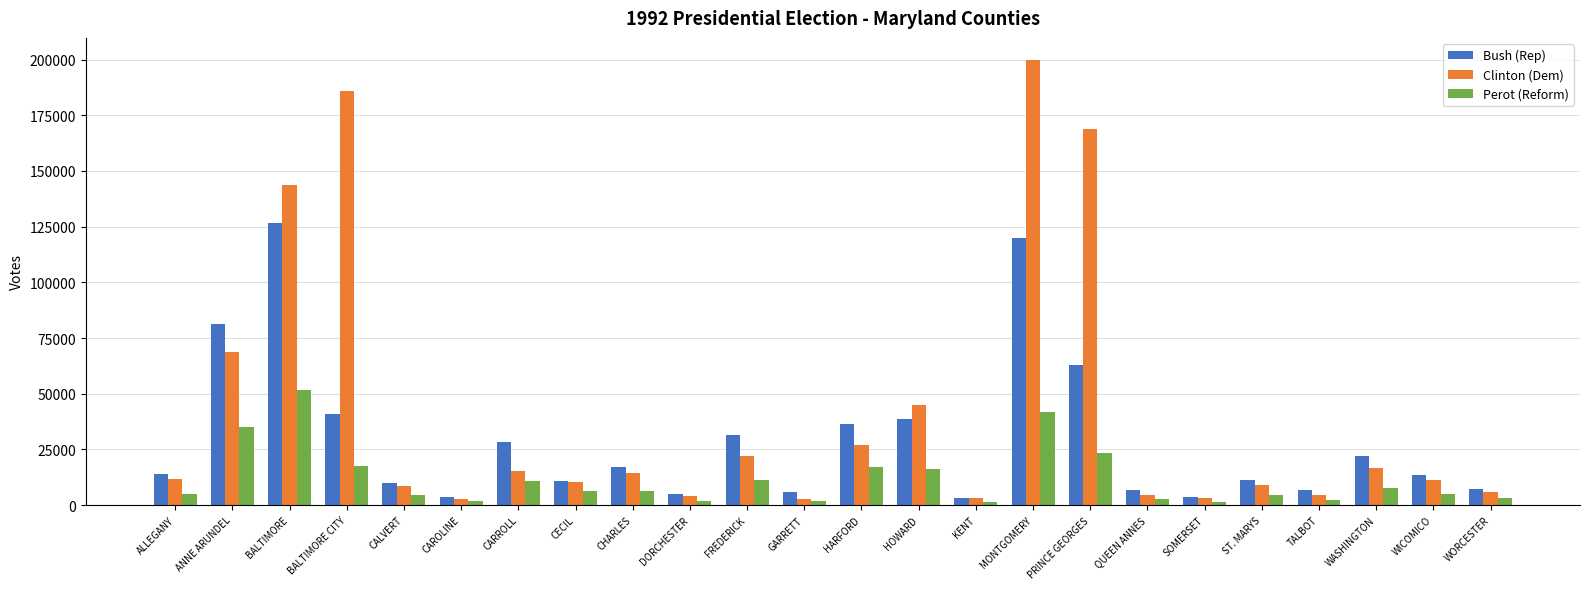

What is the value of the Perot (Reform) bar at the 15th from the left?

1411